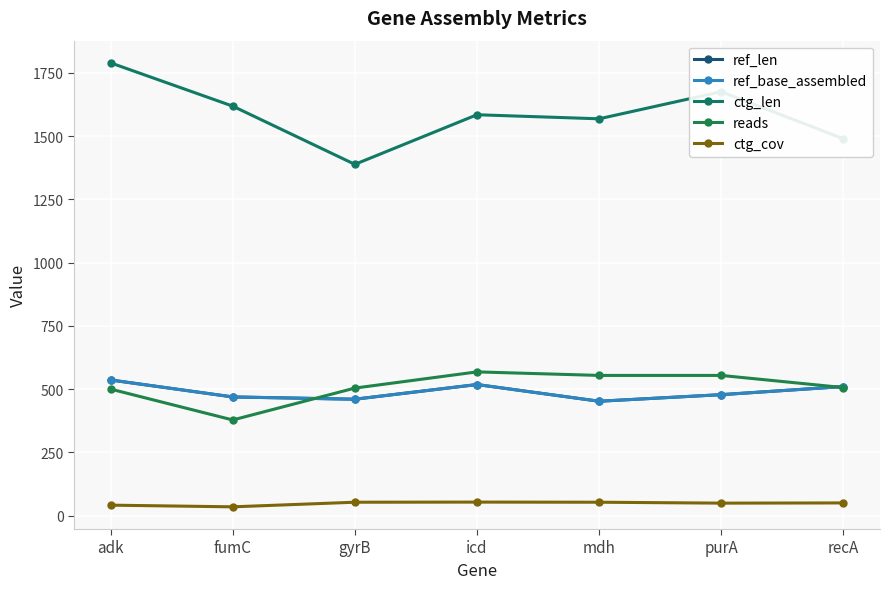

True or false: ctg_cov and reads cross at least once.

False